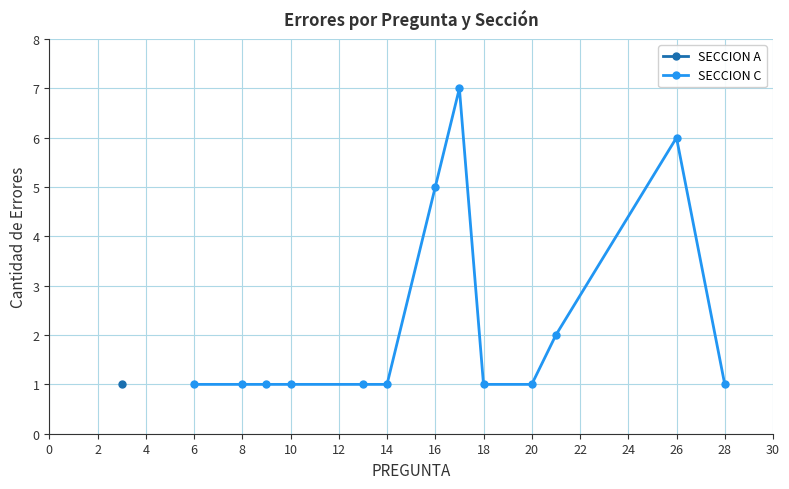

At which label is SECCION C closest to 4?

16